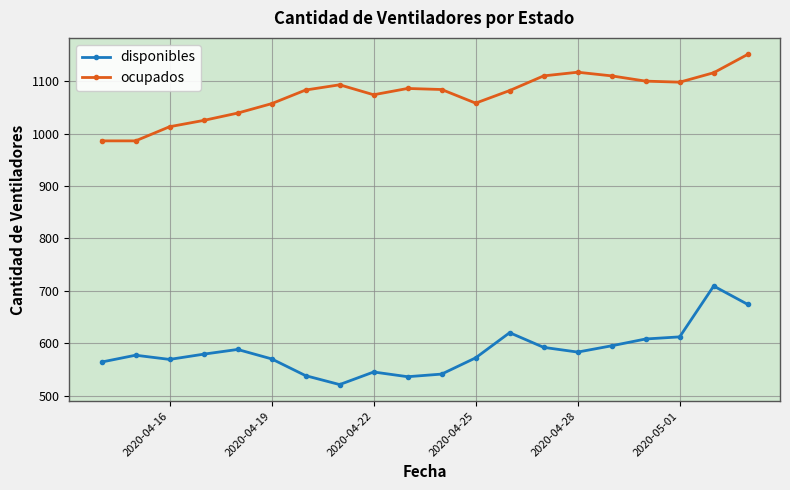

True or false: disponibles has more than 1 points higher than both neighbors.

True